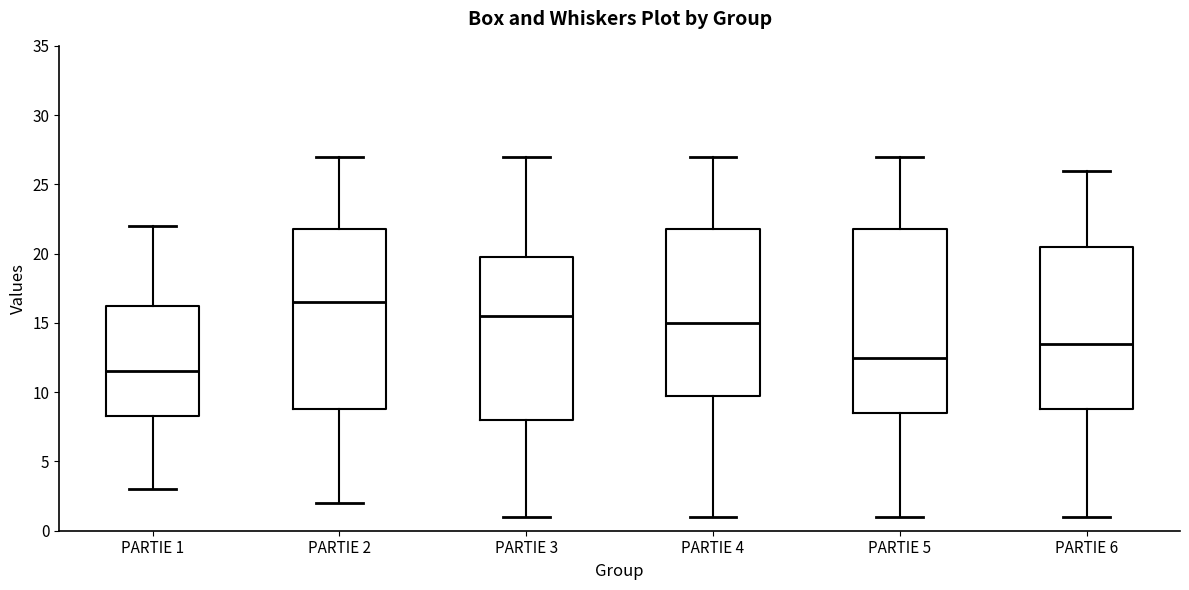

Reading left to right, transcribe this box plot: for each box, give where its median line is, the range the box spans, and where its two whiskers end, as read against the y-axis. The values are not printed on the chart, so give them approximately, as read against the axis.

PARTIE 1: median 11.5, box 8.5 to 16.5, whiskers 3.0 to 22.0
PARTIE 2: median 16.5, box 9.0 to 22.0, whiskers 2.0 to 27.0
PARTIE 3: median 15.5, box 8.0 to 20.0, whiskers 1.0 to 27.0
PARTIE 4: median 15.0, box 10.0 to 22.0, whiskers 1.0 to 27.0
PARTIE 5: median 12.5, box 8.5 to 22.0, whiskers 1.0 to 27.0
PARTIE 6: median 13.5, box 9.0 to 20.5, whiskers 1.0 to 26.0